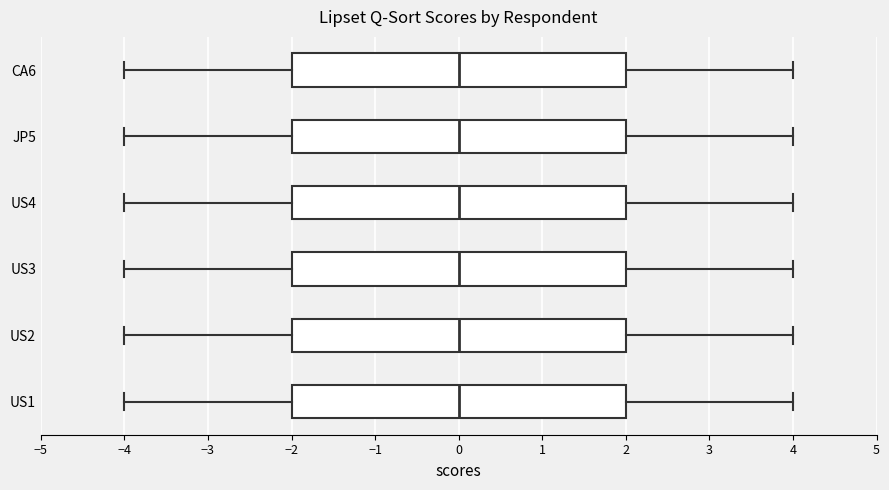

Reading bottom to top, read every box against the x-axis: the position of its median line, the range the box covers, and the ends of its whiskers. The values are not printed on the chart, so give them approximately, as read against the axis.

US1: median 0, box -2 to 2, whiskers -4 to 4
US2: median 0, box -2 to 2, whiskers -4 to 4
US3: median 0, box -2 to 2, whiskers -4 to 4
US4: median 0, box -2 to 2, whiskers -4 to 4
JP5: median 0, box -2 to 2, whiskers -4 to 4
CA6: median 0, box -2 to 2, whiskers -4 to 4